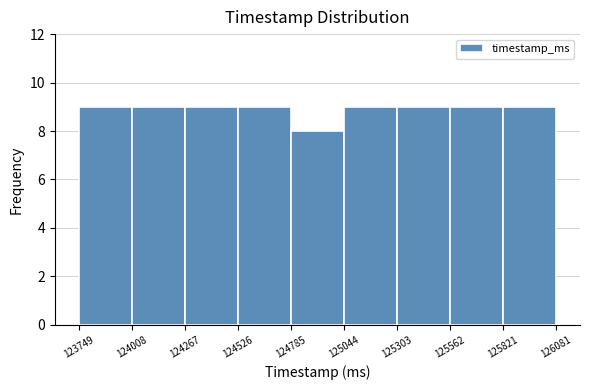

What is the height of the bar covering 124785 to 125044 on the x-axis? The values are not printed on the chart, so give them approximately, as read against the axis.

8